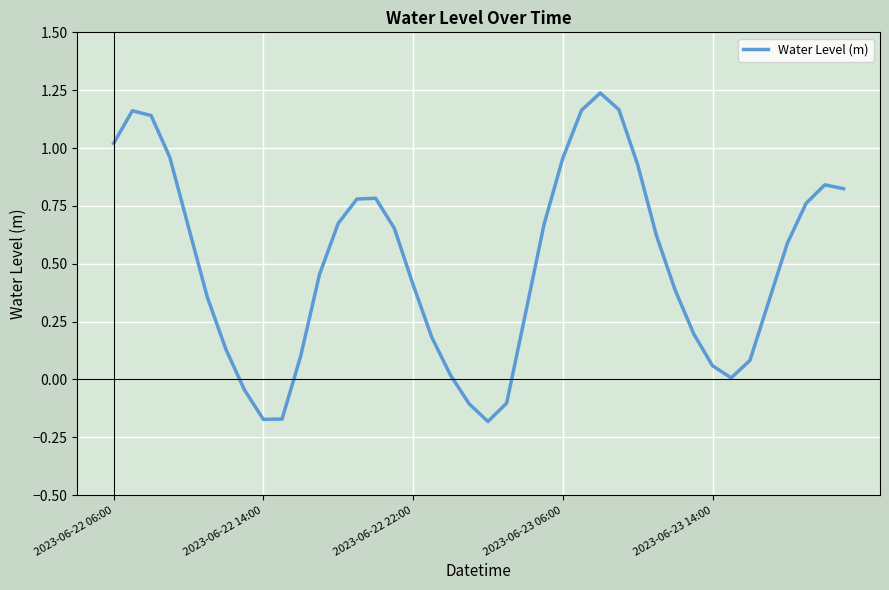

What is the difference between the maximum and minimum values?

1.4